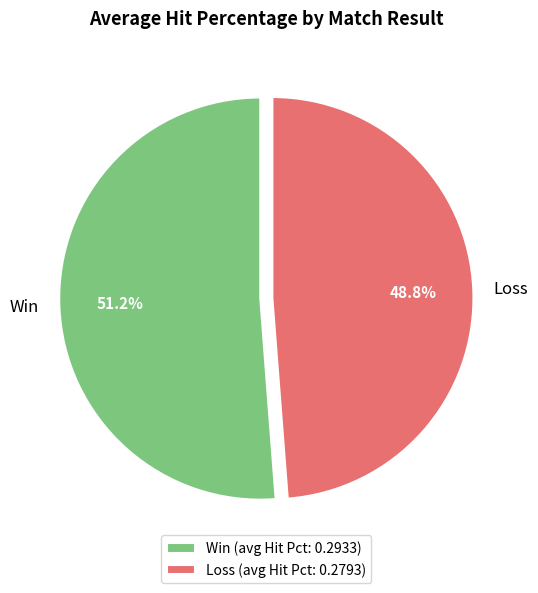

What portion of the pie excludes Loss?

51.2%